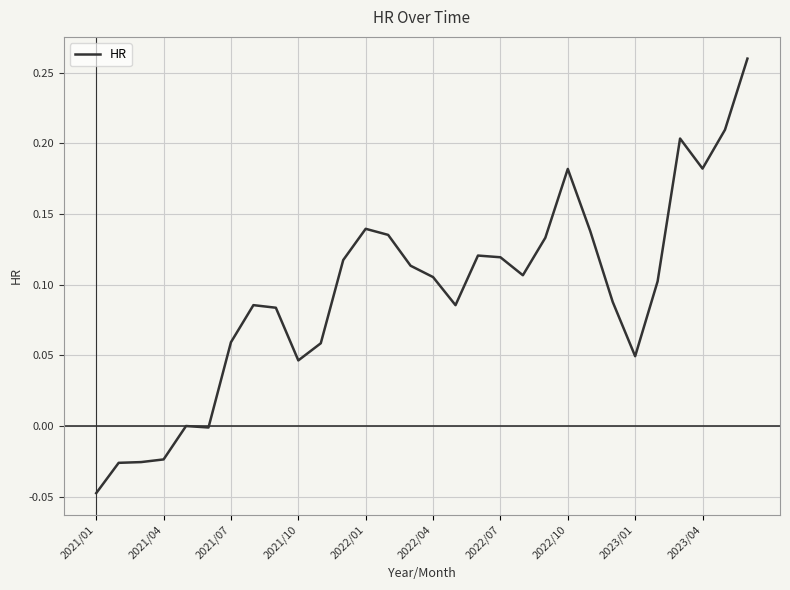

How many lines are shown in the chart?

1